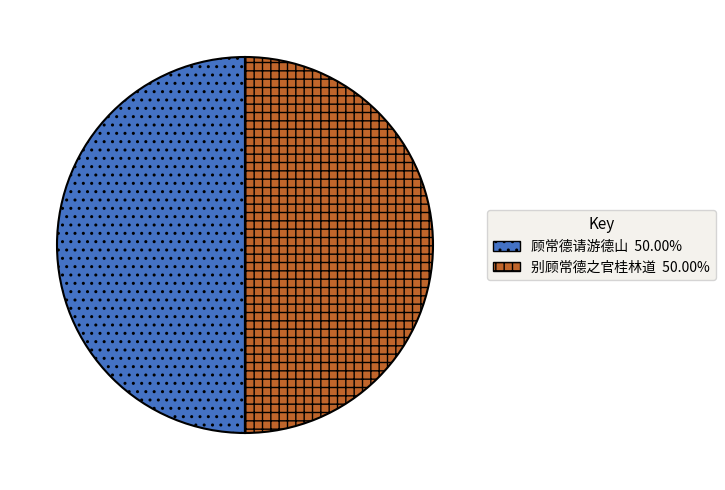

What is the ratio of the value at 别顾常德之官桂林道 to the value at 顾常德请游德山?

1.0